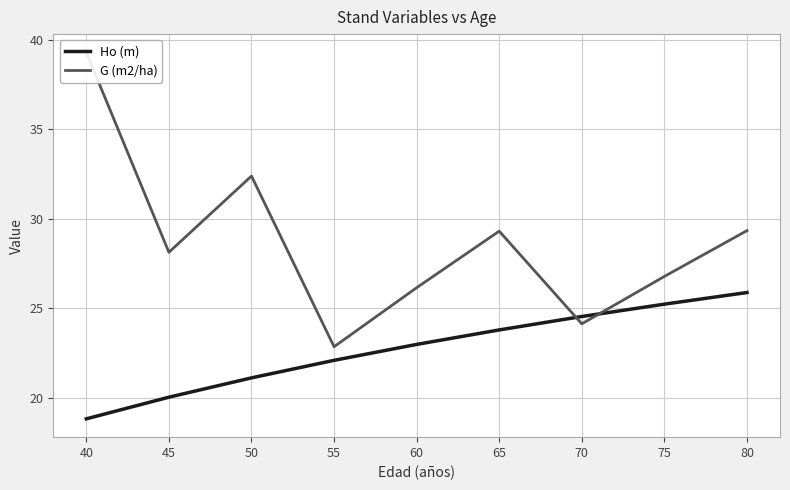

In G (m2/ha), how many points are higher than both neighbors (excluding endpoints)?

2